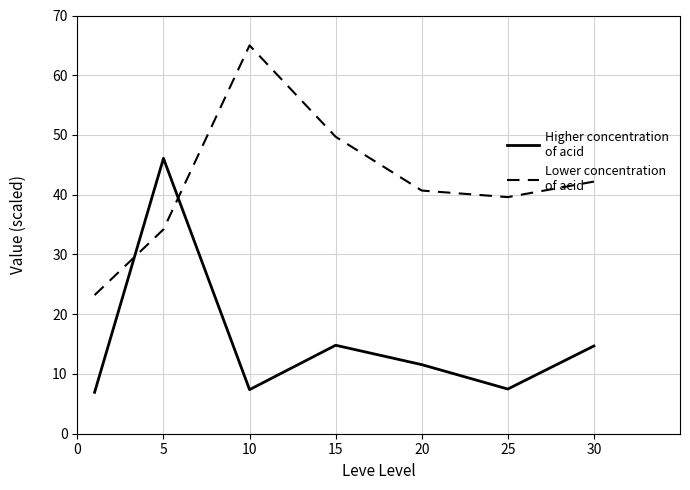

How many lines are shown in the chart?

2